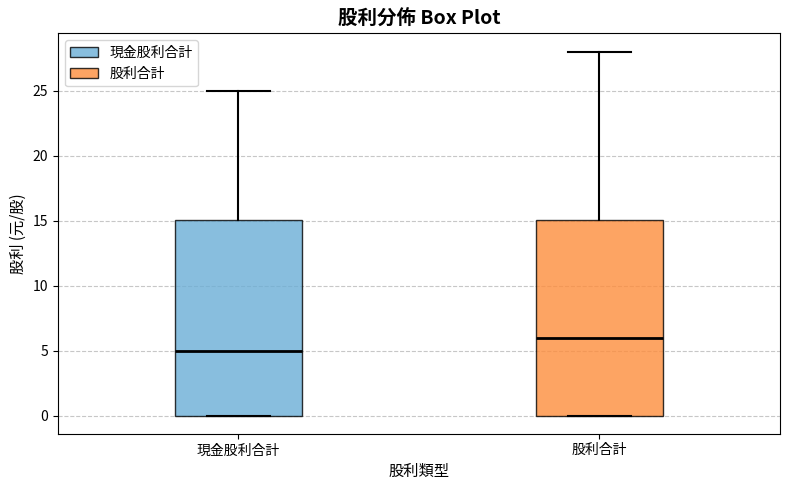

Reading left to right, transcribe this box plot: for each box, give where its median line is, the range the box spans, and where its two whiskers end, as read against the y-axis. The values are not printed on the chart, so give them approximately, as read against the axis.

現金股利合計: median 5, box 0 to 15, whiskers 0 to 25
股利合計: median 6, box 0 to 15, whiskers 0 to 28